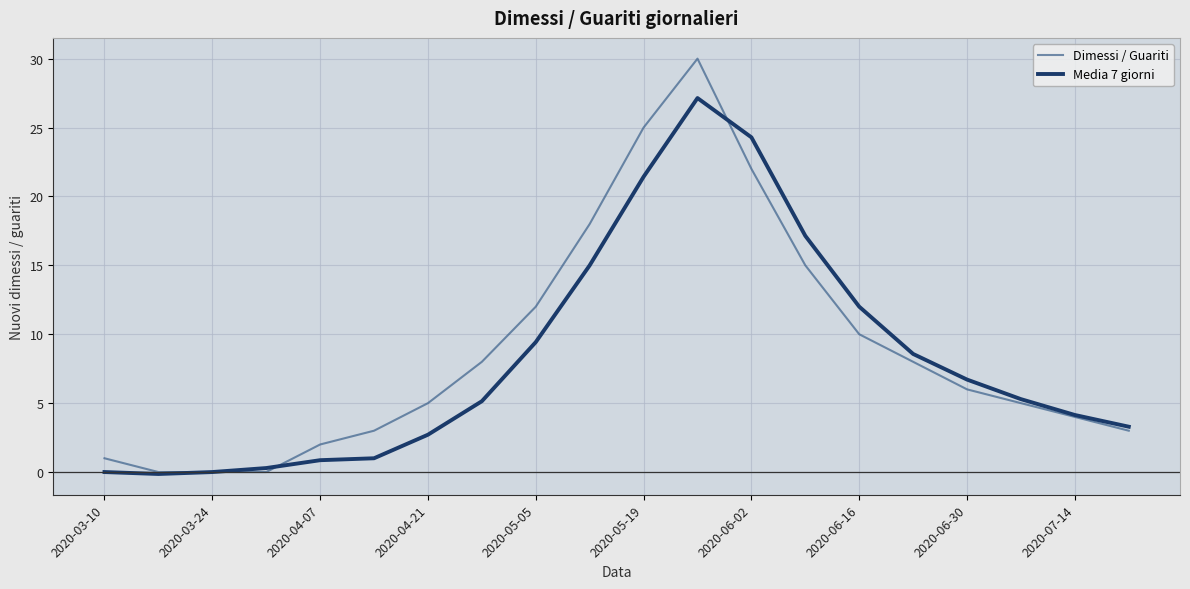

Which series has the largest range (max minus min)?

Dimessi / Guariti